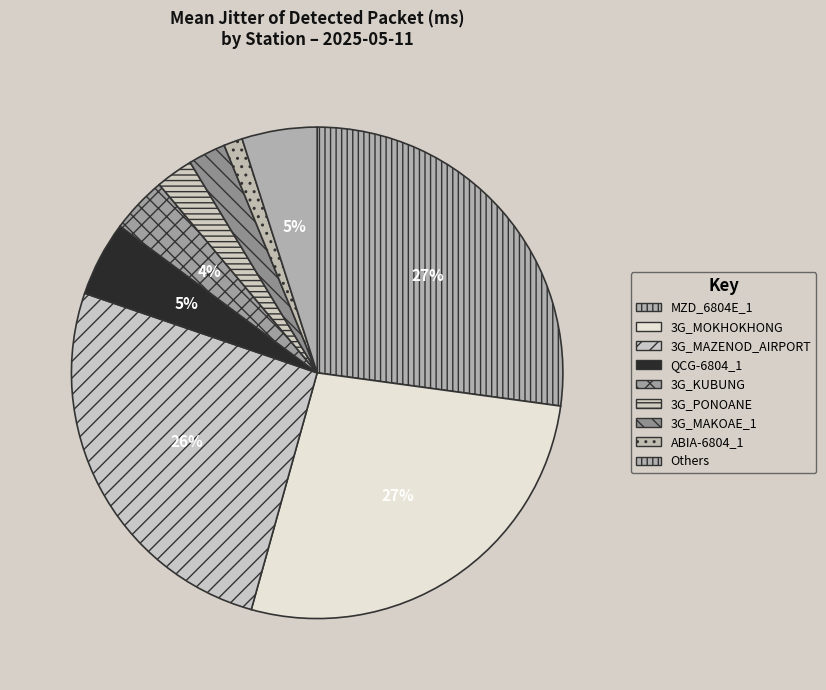

Count the number of slices in the pie.

9